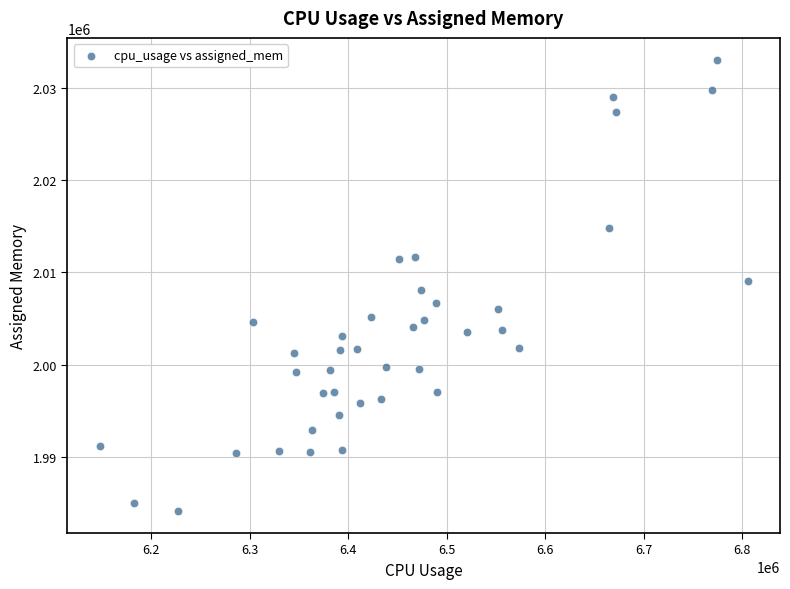

What is the range of X values (max minus min)?

657696.0